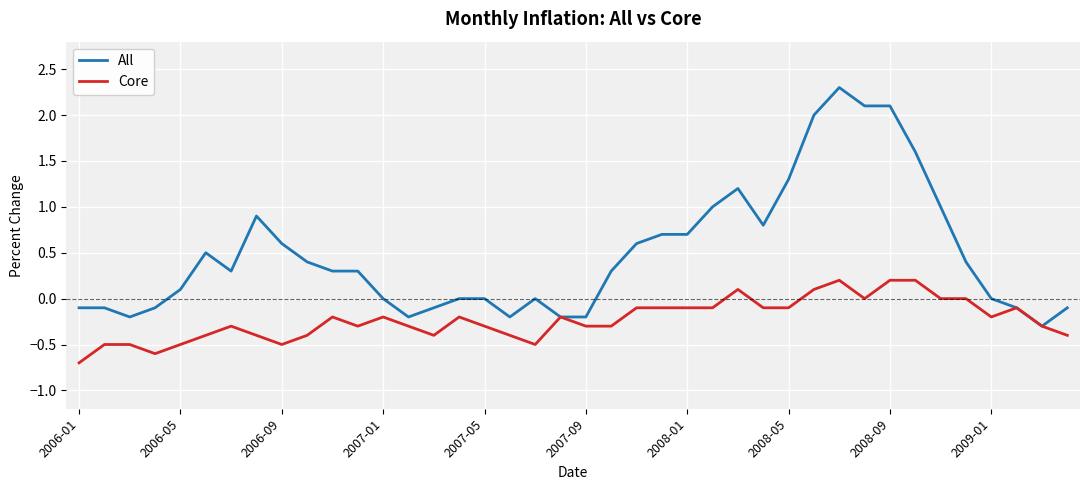

What is the maximum value shown in the chart?

2.3